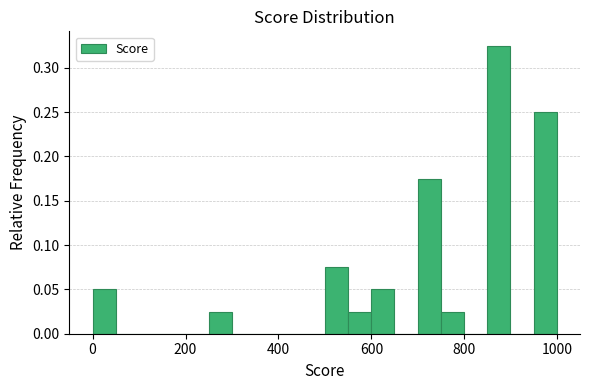

Around what value on the x-axis is the tallest bar? Give the approximate position of its centre, as read against the axis.

880